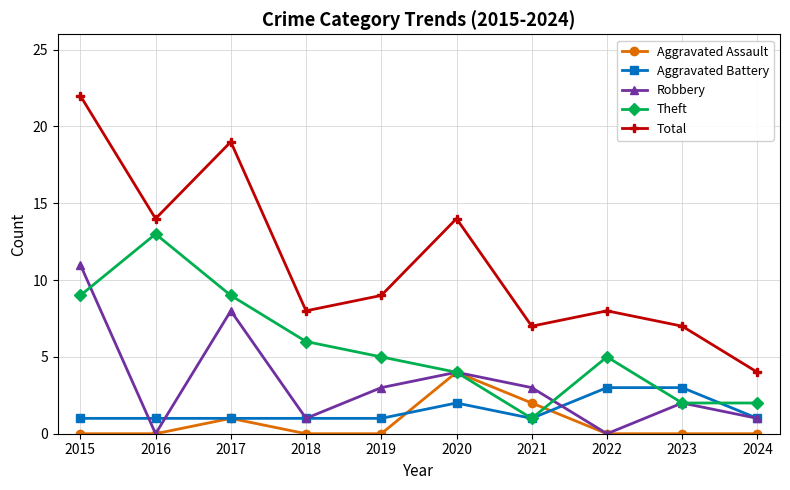

True or false: Aggravated Assault and Total cross at least once.

False